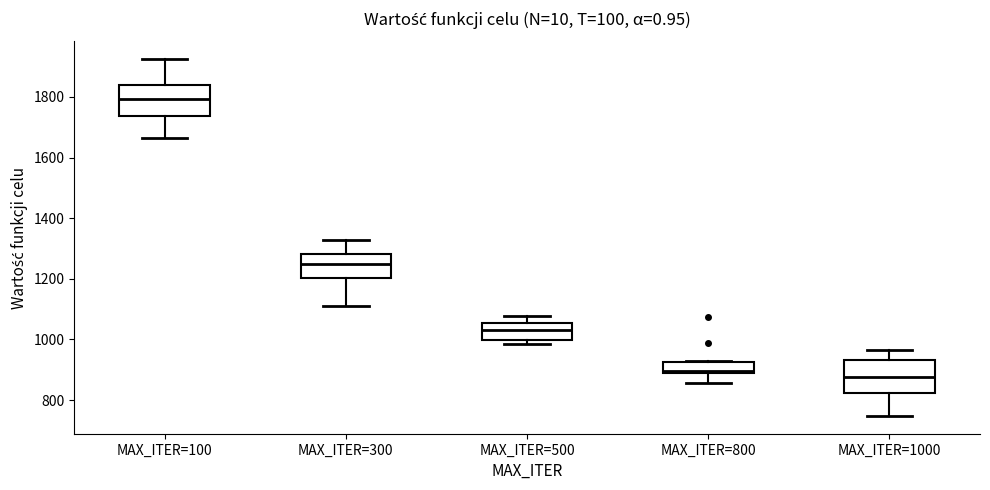

Where is the upper edge of the box for MAX_ITER=100 on the y-axis? The values are not printed on the chart, so give them approximately, as read against the axis.

1840